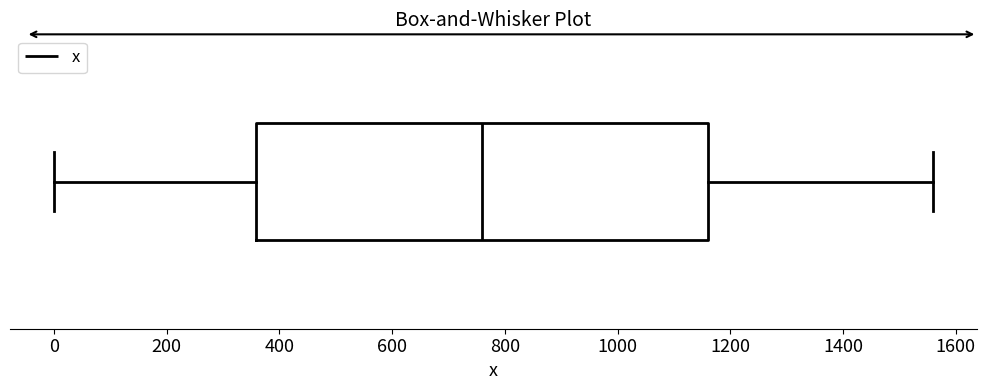

Read this box plot against the x-axis: the position of the median line, the range covered by the box, and the ends of both whiskers. The values are not printed on the chart, so give them approximately, as read against the axis.

median 760, box 360 to 1160, whiskers 0 to 1560